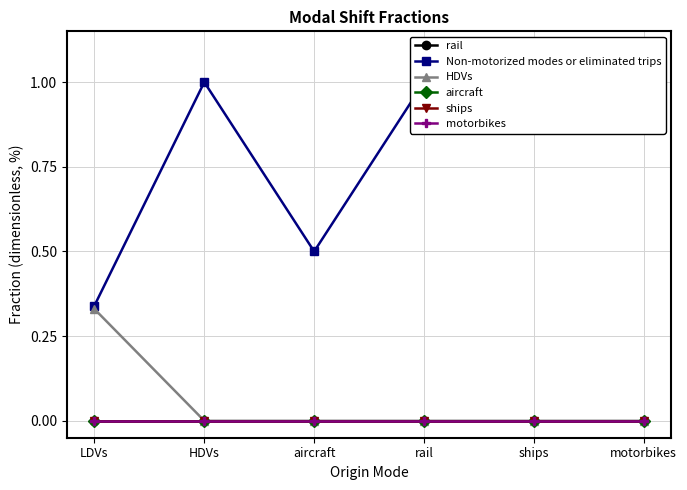

At LDVs, list the series in order from smallest to largest.

rail, aircraft, ships, motorbikes, HDVs, Non-motorized modes or eliminated trips